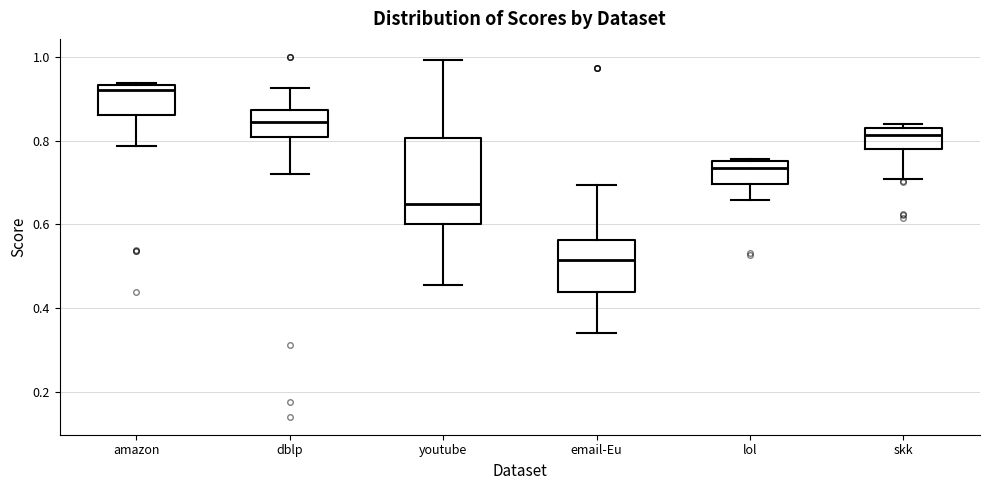

Which box has the highest median line?

amazon